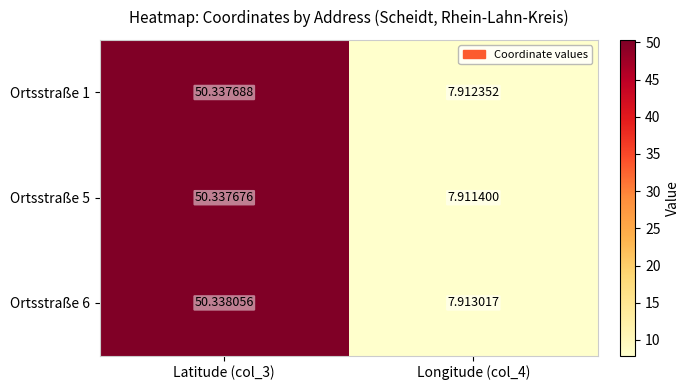

Is the value of Ortsstraße 1 at Longitude (col_4) greater than the value of Ortsstraße 6 at Longitude (col_4)?

No